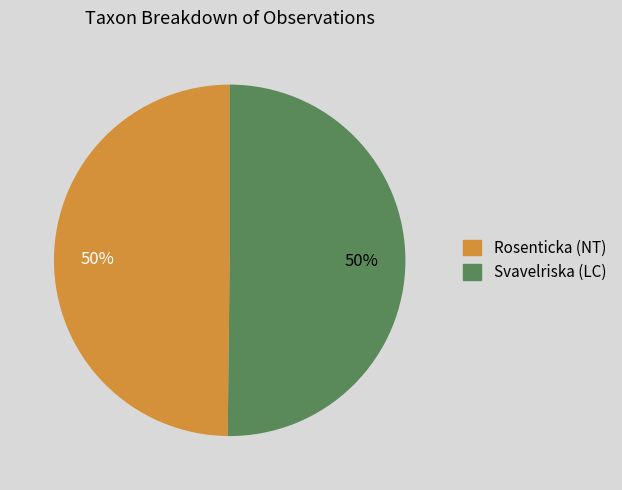

How many slices are in this pie chart?

2